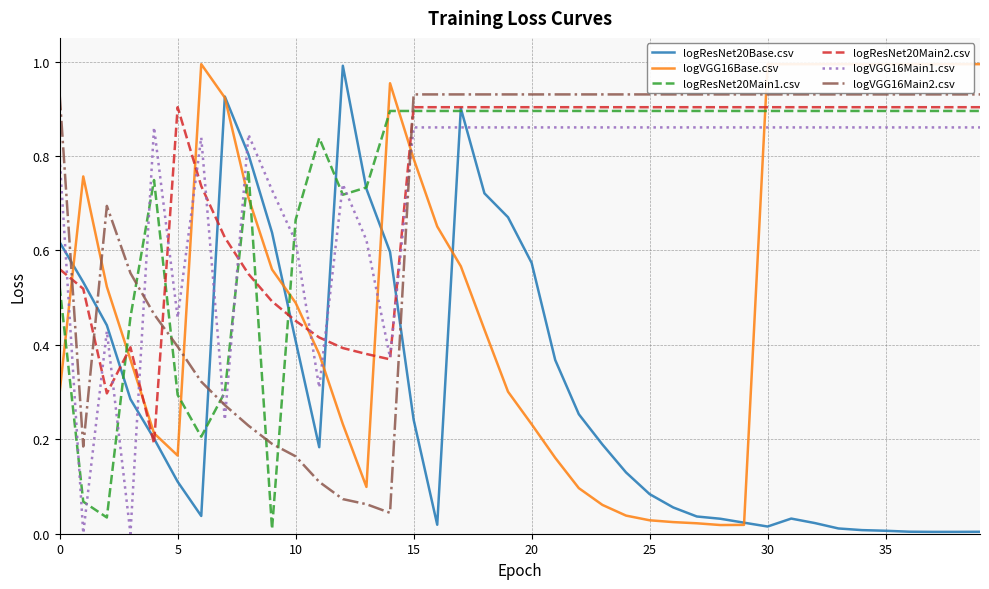

What are all the series names shown in the legend?

logResNet20Base.csv, logVGG16Base.csv, logResNet20Main1.csv, logResNet20Main2.csv, logVGG16Main1.csv, logVGG16Main2.csv